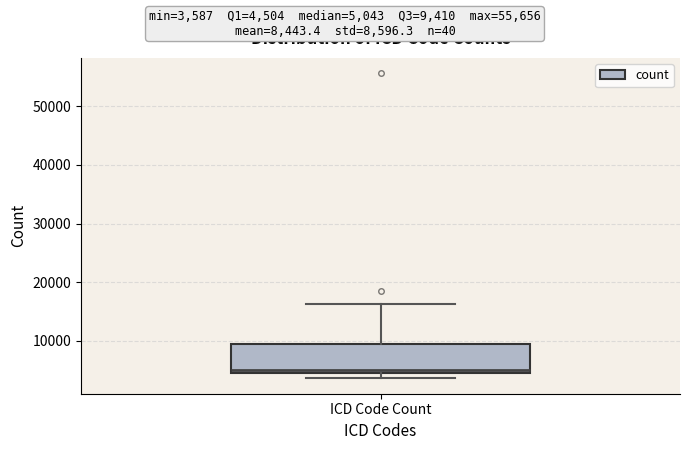

Where does the upper whisker of the box for ICD Code Count end on the y-axis? The values are not printed on the chart, so give them approximately, as read against the axis.

16000